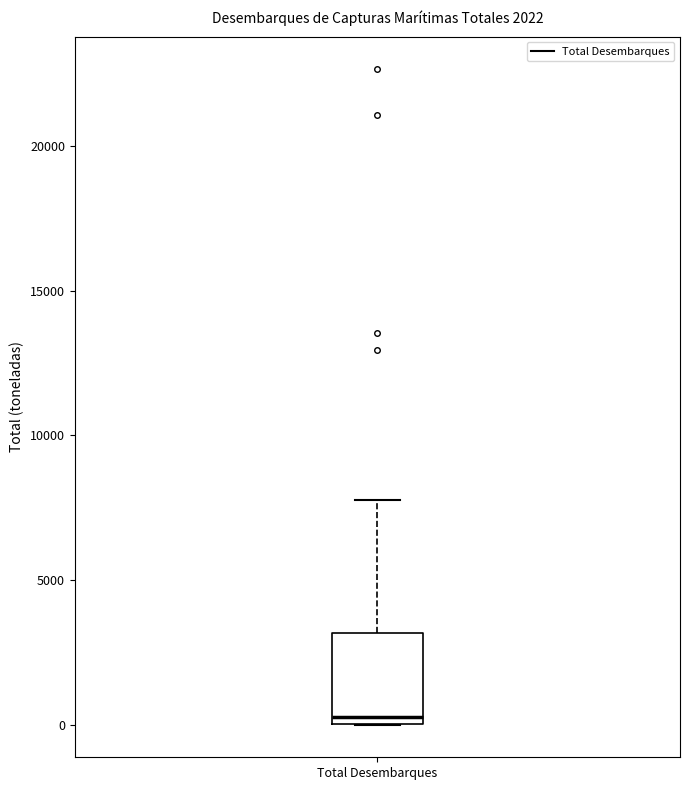

Transcribe this box plot: give where the median line is, the range the box spans, and where the two whiskers end, as read against the y-axis. The values are not printed on the chart, so give them approximately, as read against the axis.

median 500, box 0 to 3000, whiskers 0 to 8000